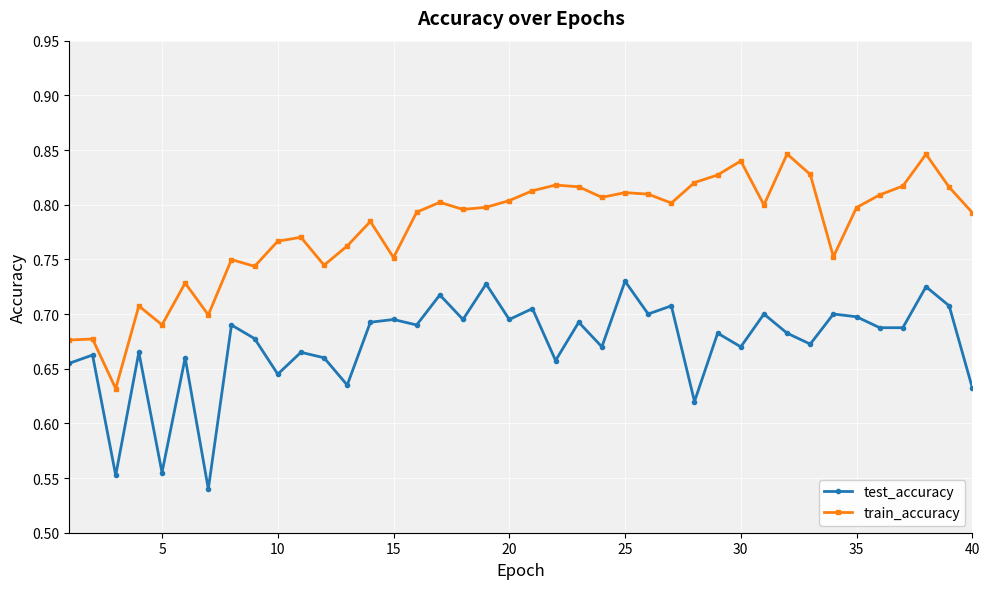

Count the train_accuracy values in the range 0 to 1.

40